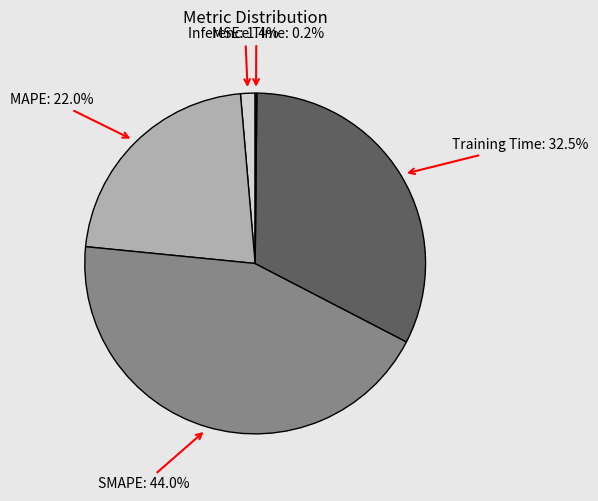

Is there a majority slice in this chart?

No